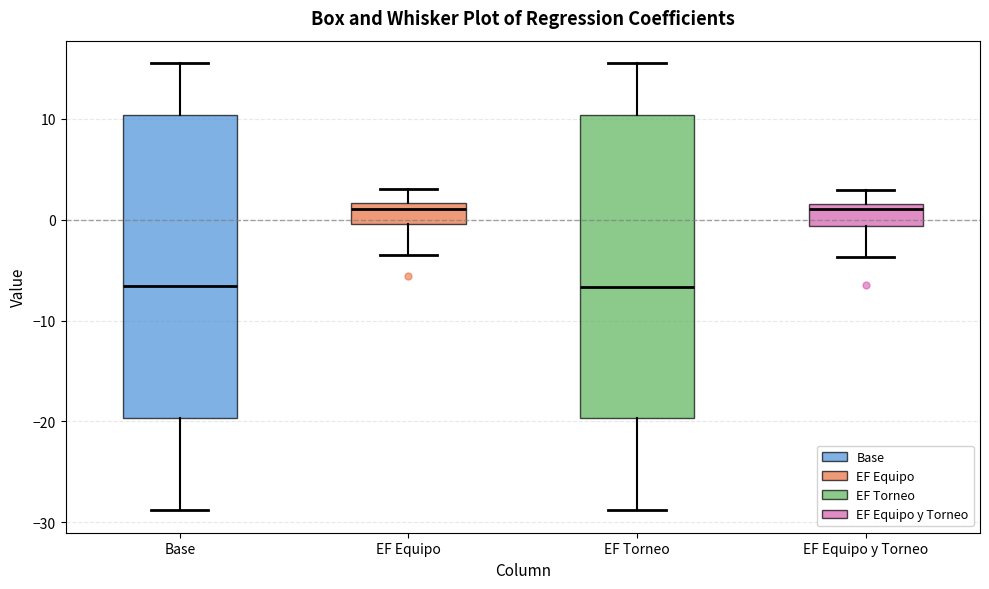

Where does the median line of the box for EF Torneo sit on the y-axis? The values are not printed on the chart, so give them approximately, as read against the axis.

-7